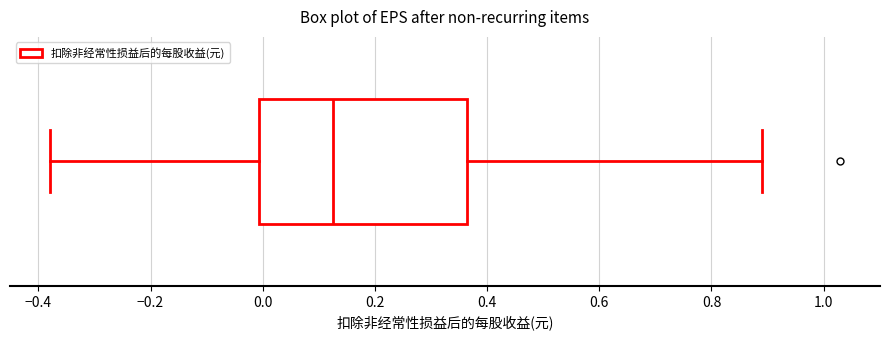

Read this box plot against the x-axis: the position of the median line, the range covered by the box, and the ends of both whiskers. The values are not printed on the chart, so give them approximately, as read against the axis.

median 0.12, box 0.00 to 0.36, whiskers -0.38 to 0.90